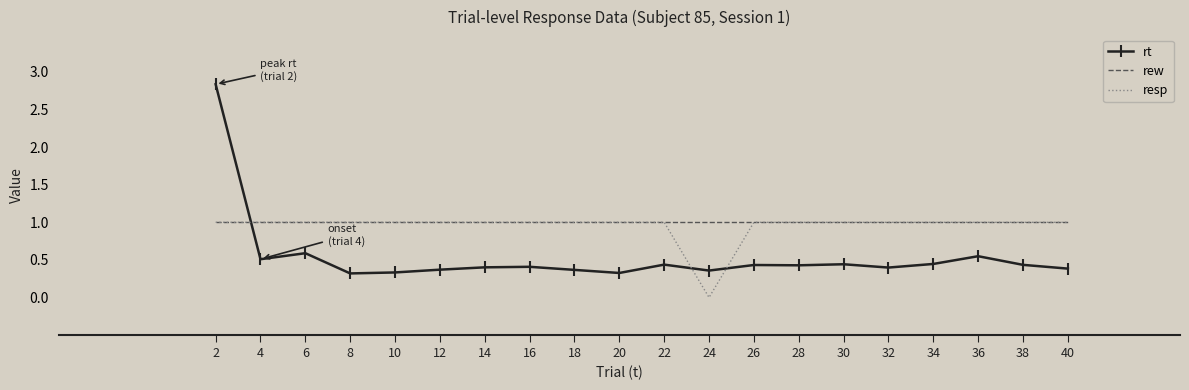

What are all the series names shown in the legend?

rt, rew, resp